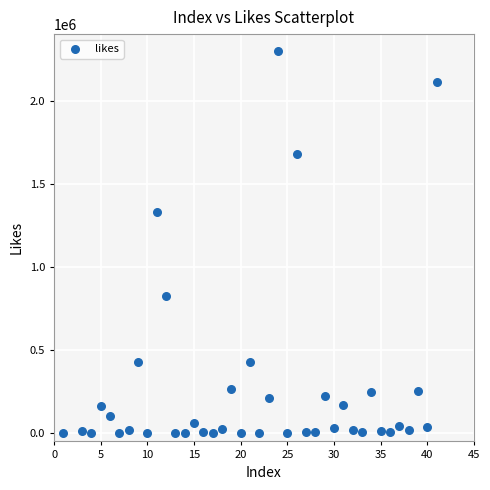

What Y value in the scatter plot is closest to 1148622?

1327000